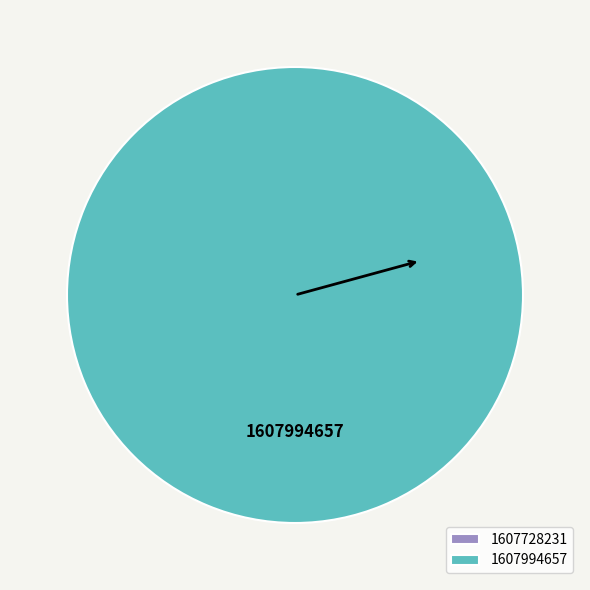

Does 1607994657 represent more than half of the total?

Yes